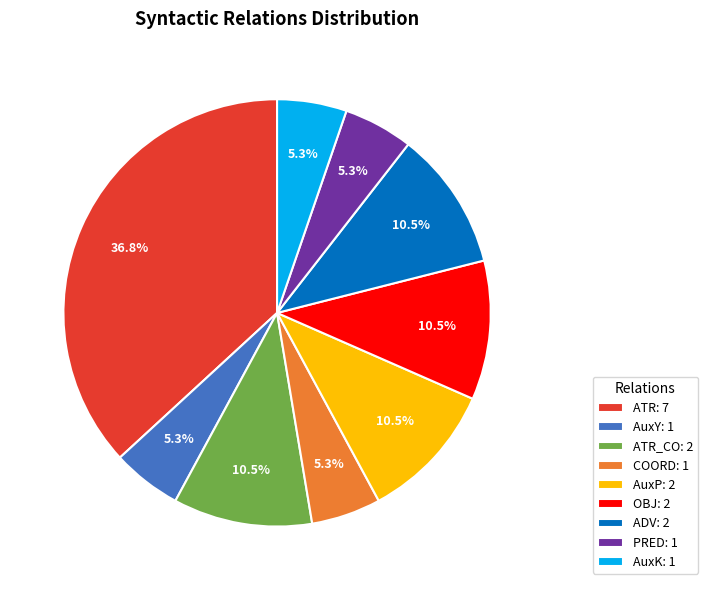

How many slices are in this pie chart?

9